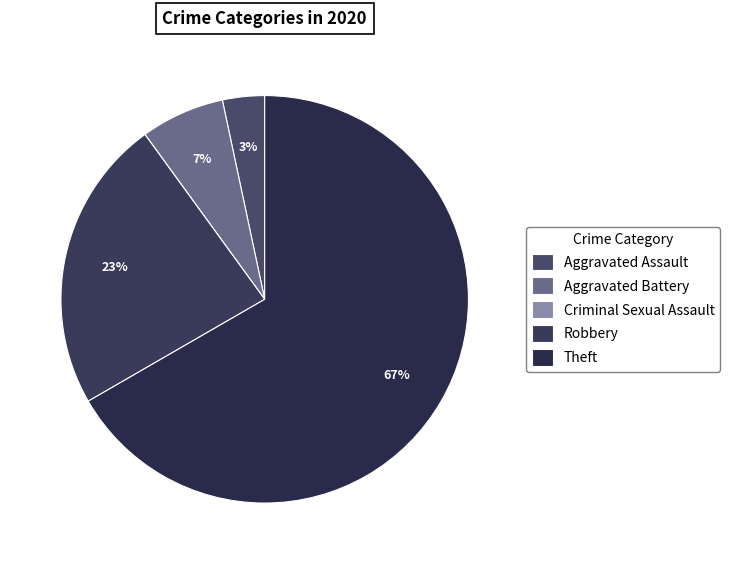

Between Robbery and Theft, which is larger?

Theft